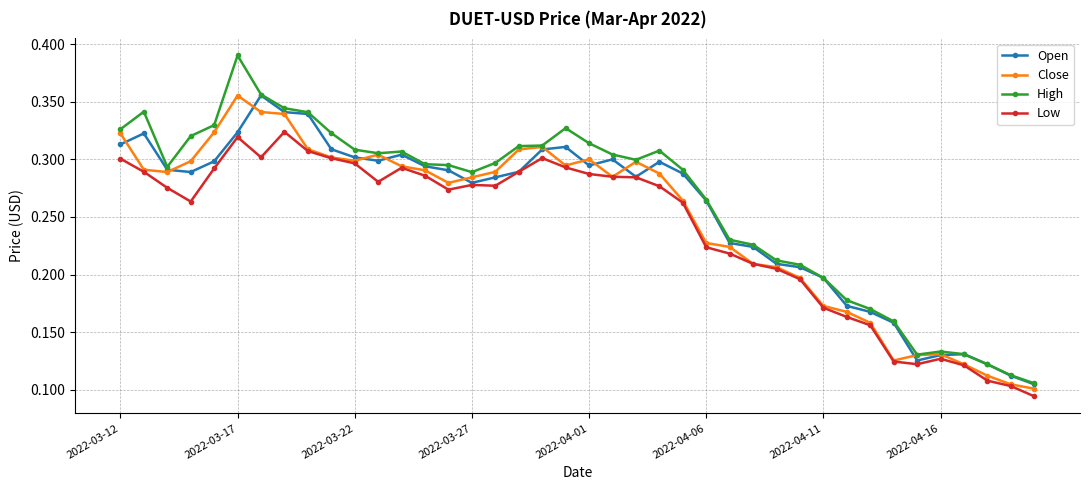

Rank the series by their average value, from lowest to highest.

Low, Close, Open, High